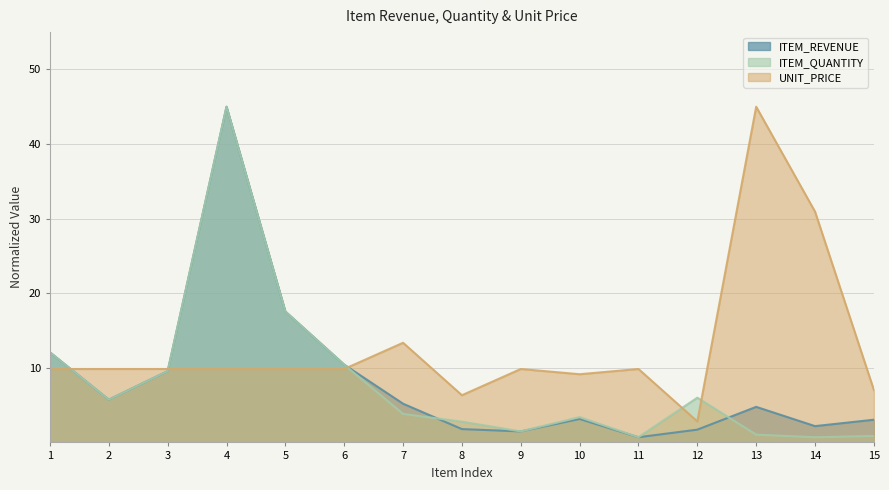

How many times do UNIT_PRICE and ITEM_QUANTITY cross each other?

5